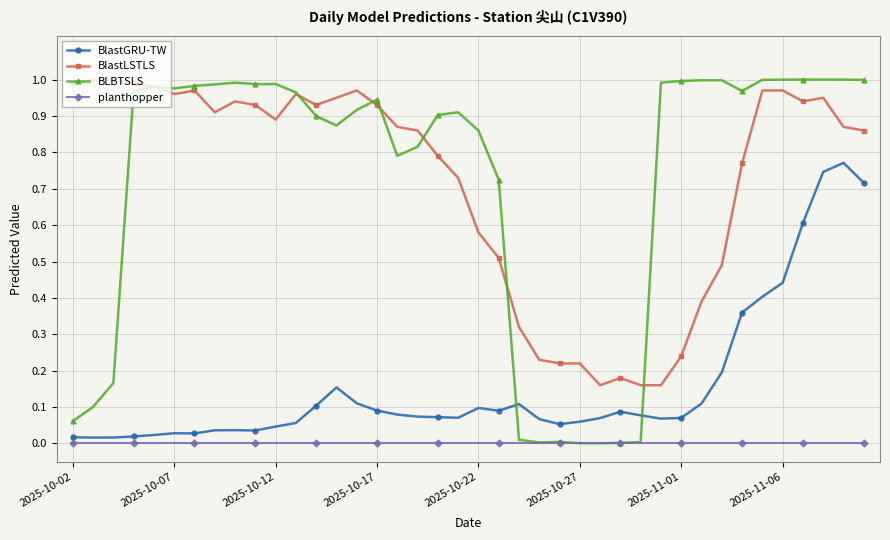

What is the sum of all BLBTSLS values?

28.8